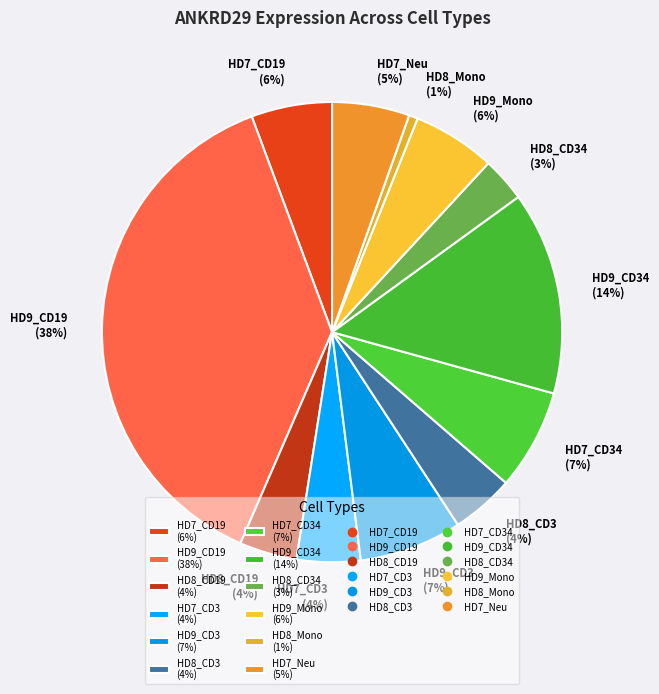

Is it true that HD9_CD3 (7%) is 1% of the pie?

False